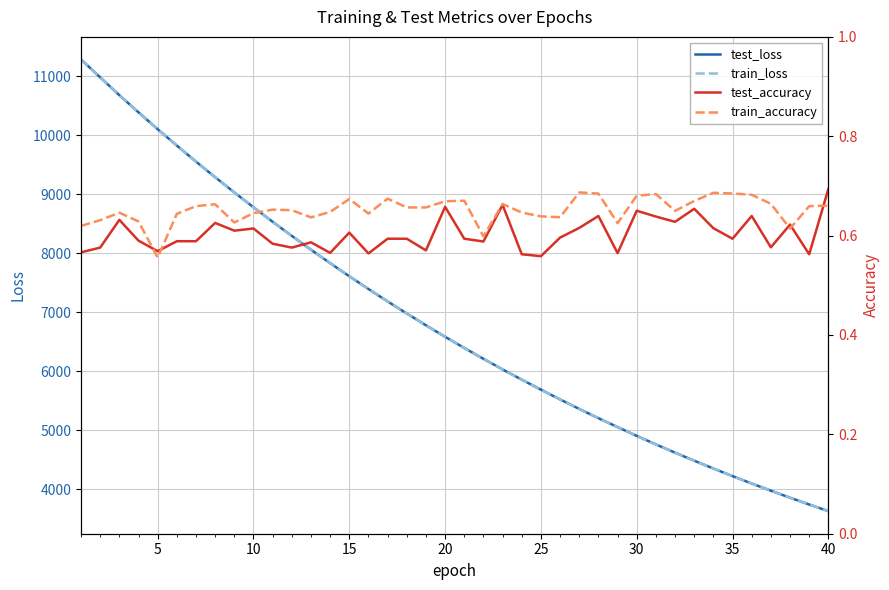

What is the minimum value for test_accuracy?

0.6